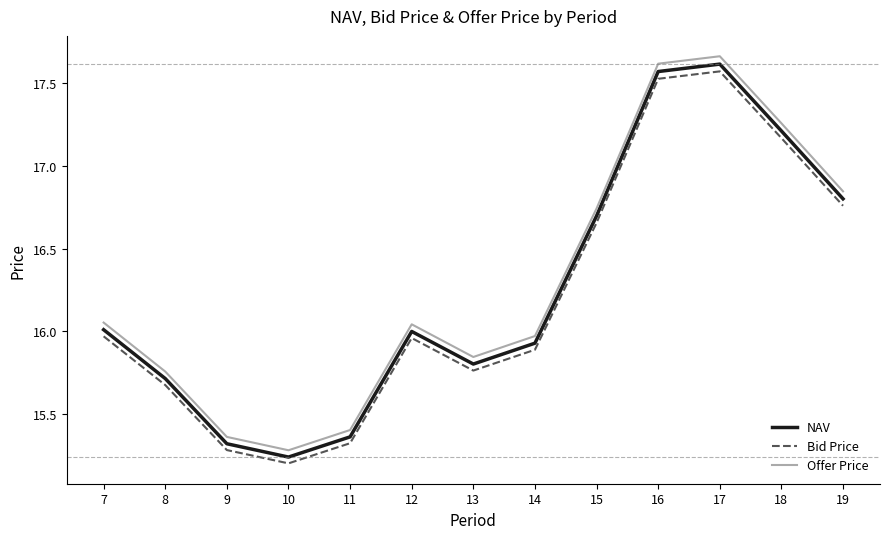

Which category has the lowest value across all series?

10